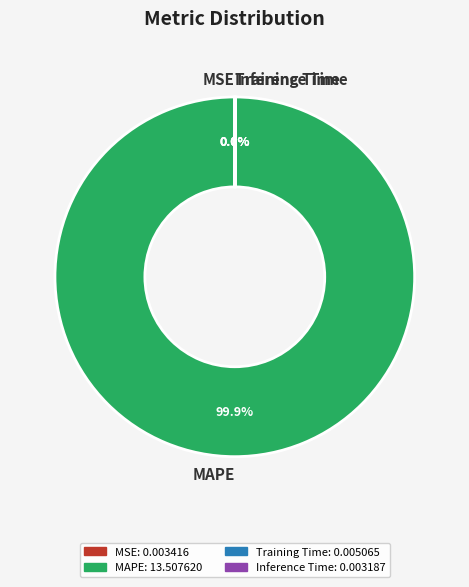

Is there any slice that represents more than half of the pie?

Yes